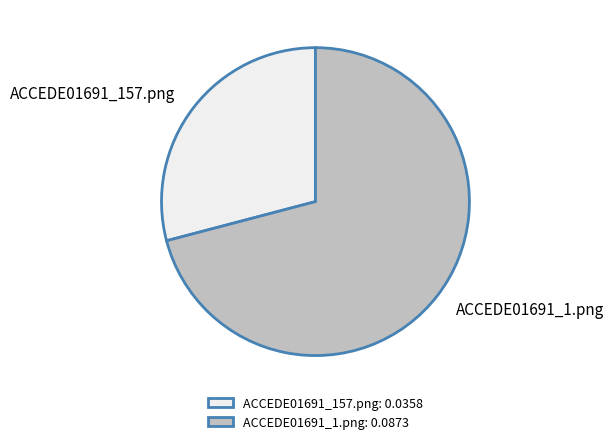

How many segments does this pie chart have?

2